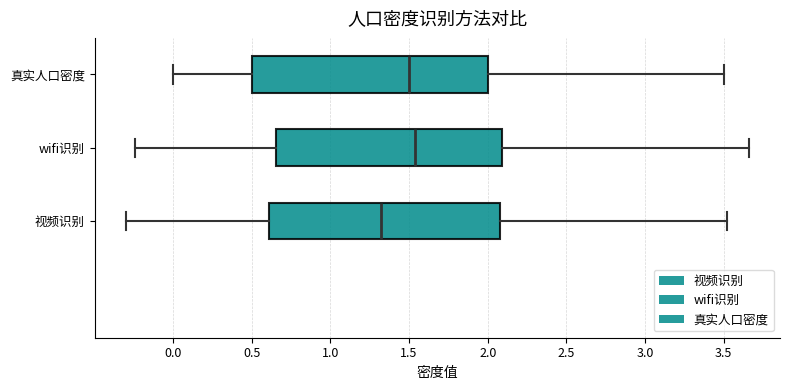

Where does the right whisker of the box for 真实人口密度 end on the x-axis? The values are not printed on the chart, so give them approximately, as read against the axis.

3.50